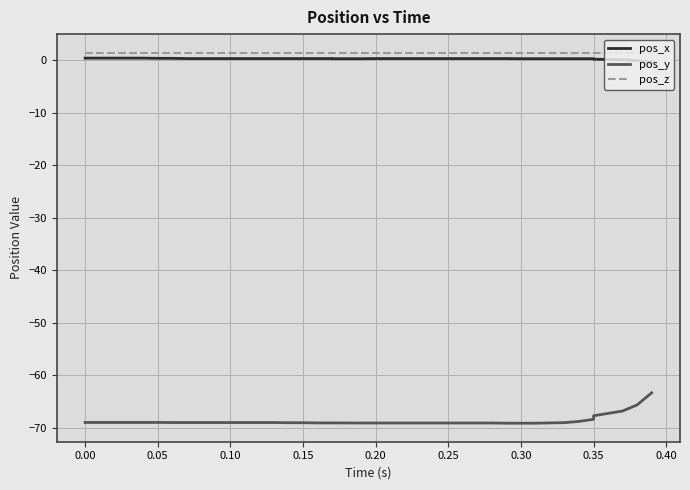

What are all the series names shown in the legend?

pos_x, pos_y, pos_z